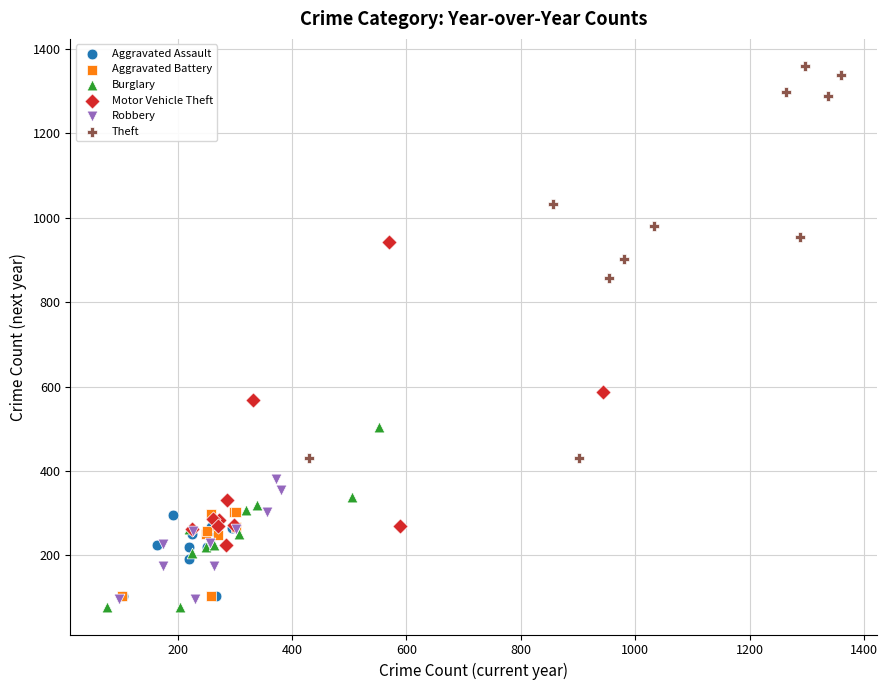

Which series contains the highest Y value?

Theft